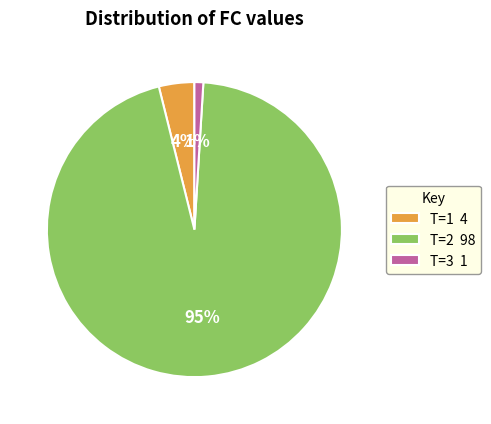

To the nearest percent, what is the difference between the largest and smallest slice percentages?

94%